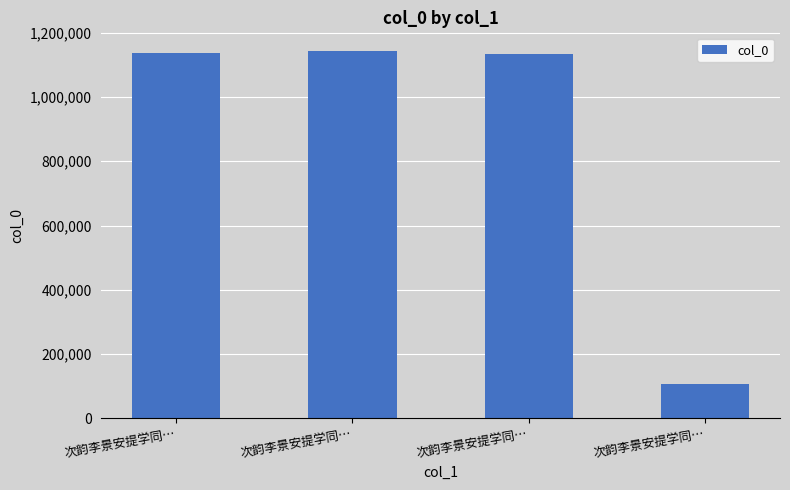

At which label does the data first exceed 1135969?

次韵李景安提学同…